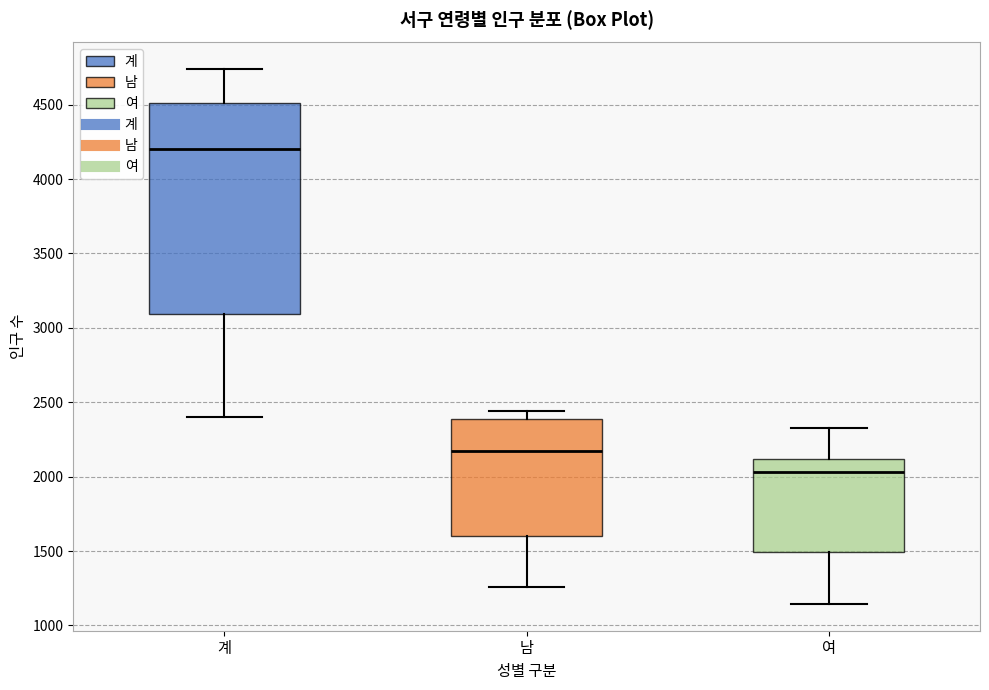

Reading left to right, transcribe this box plot: for each box, give where its median line is, the range the box spans, and where its two whiskers end, as read against the y-axis. The values are not printed on the chart, so give them approximately, as read against the axis.

계: median 4200, box 3100 to 4500, whiskers 2400 to 4750
남: median 2150, box 1600 to 2400, whiskers 1250 to 2450
여: median 2050, box 1500 to 2100, whiskers 1150 to 2350